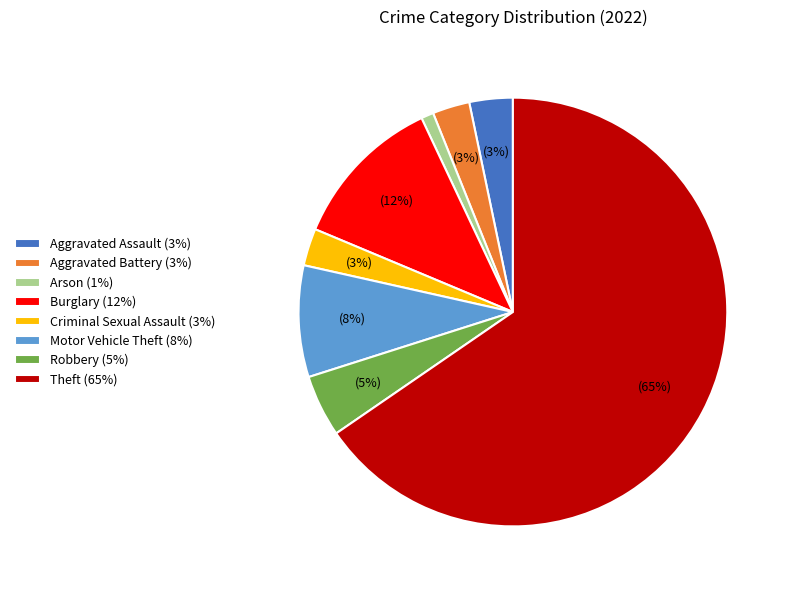

Is it true that Burglary (12%) is 12% of the pie?

True